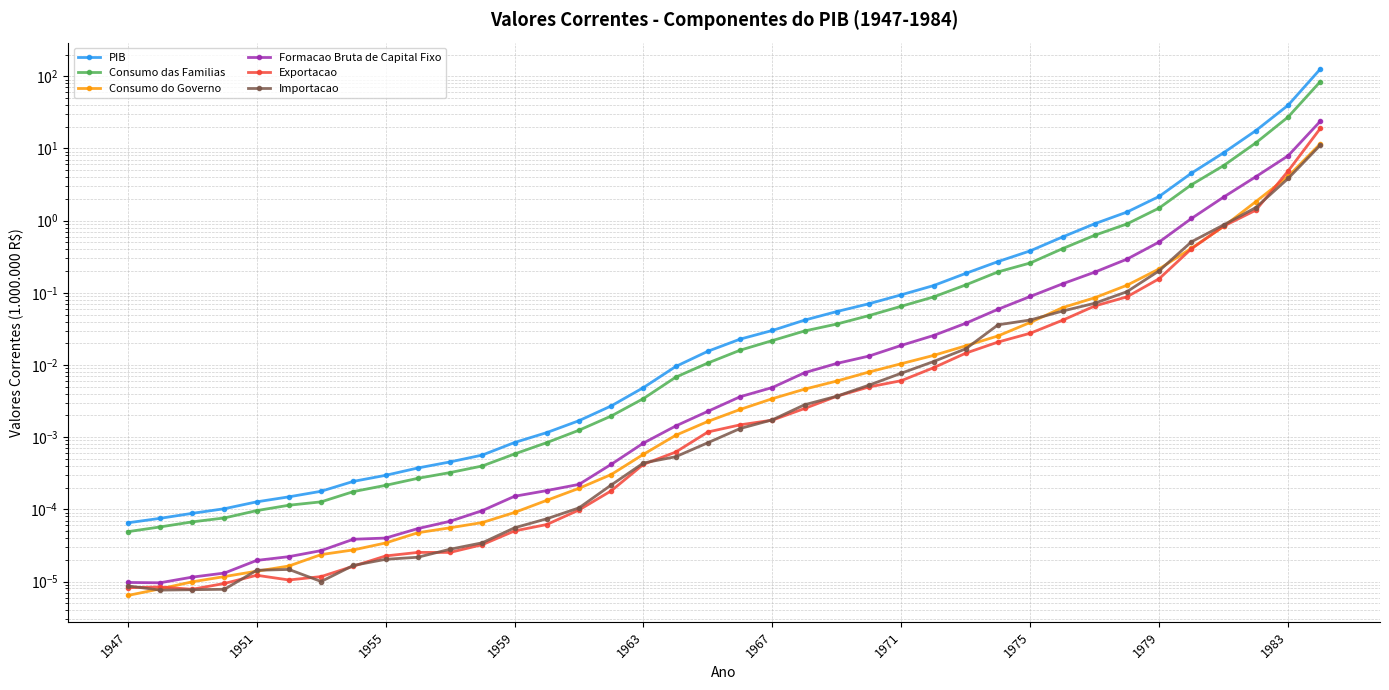

What are all the series names shown in the legend?

PIB, Consumo das Familias, Consumo do Governo, Formacao Bruta de Capital Fixo, Exportacao, Importacao